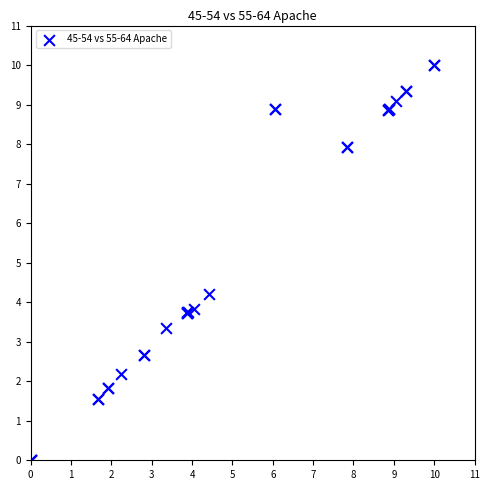

What Y value in the scatter plot is closest to 5?

4.2